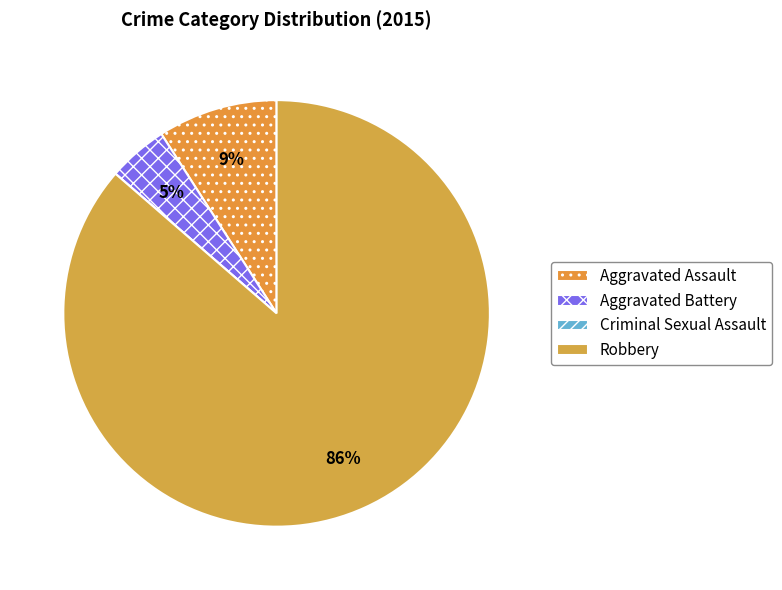

Does Aggravated Battery account for over 50% of the chart?

No